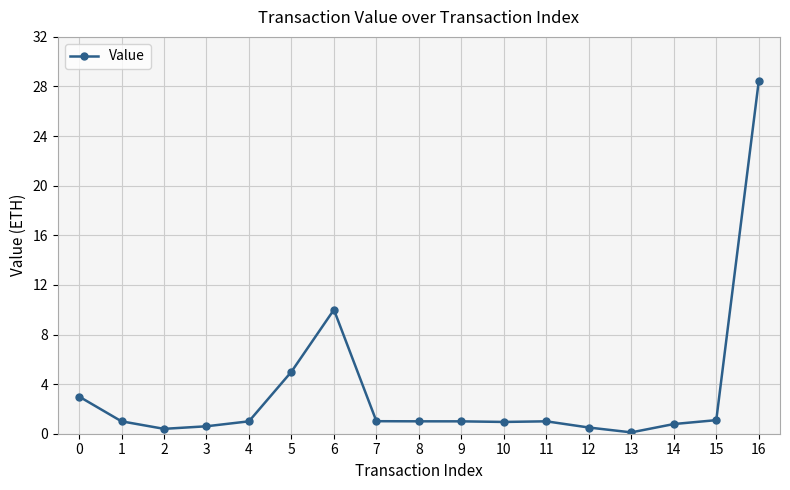

Is this an area chart (filled region under the line)?

No